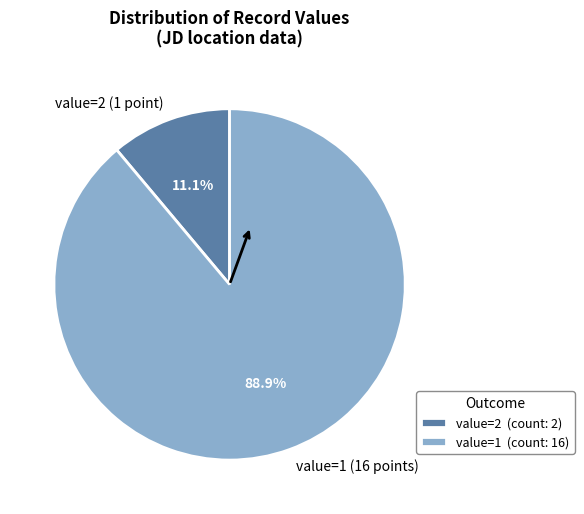

Which has a higher value, value=2 (1 point) or value=1 (16 points)?

value=1 (16 points)